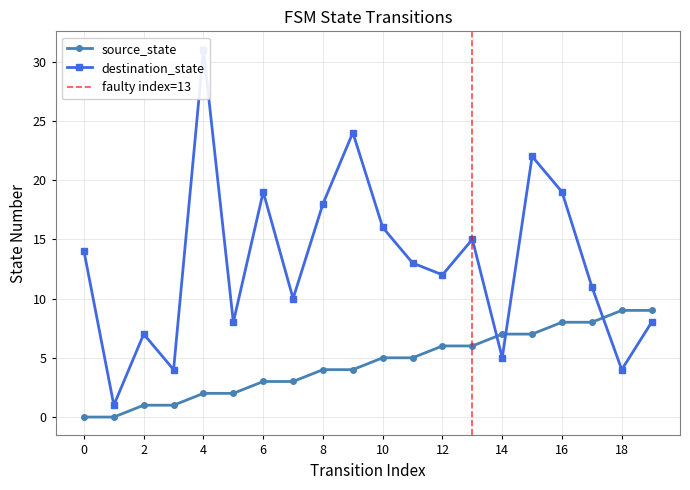

Where do destination_state and source_state first cross each other?

13 and 14